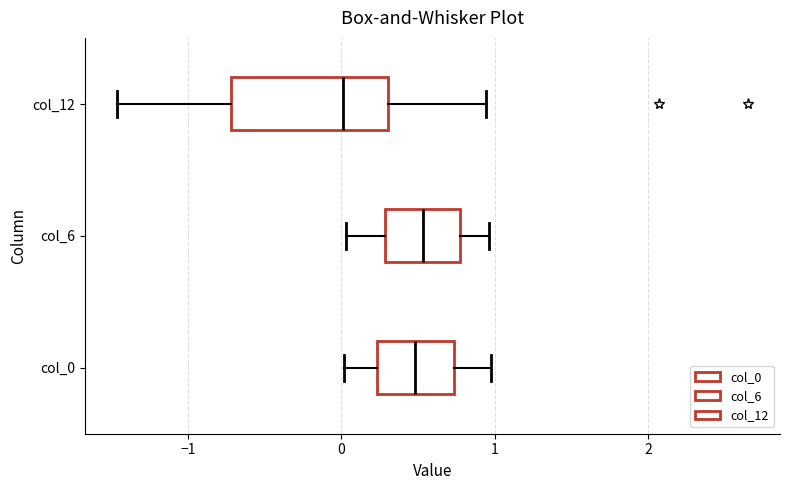

Comparing the boxes themselves (not the whiskers), which one is the widest?

col_12